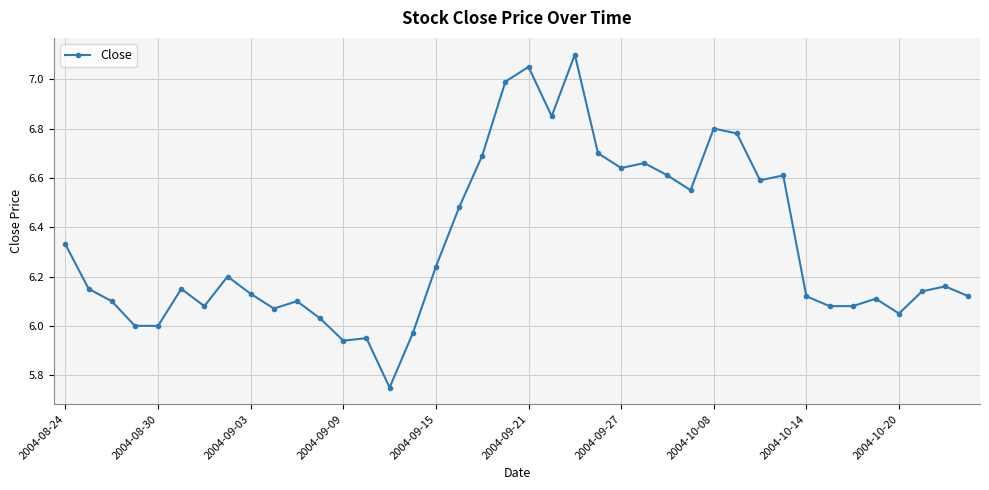

What is the greatest value displayed?

7.1